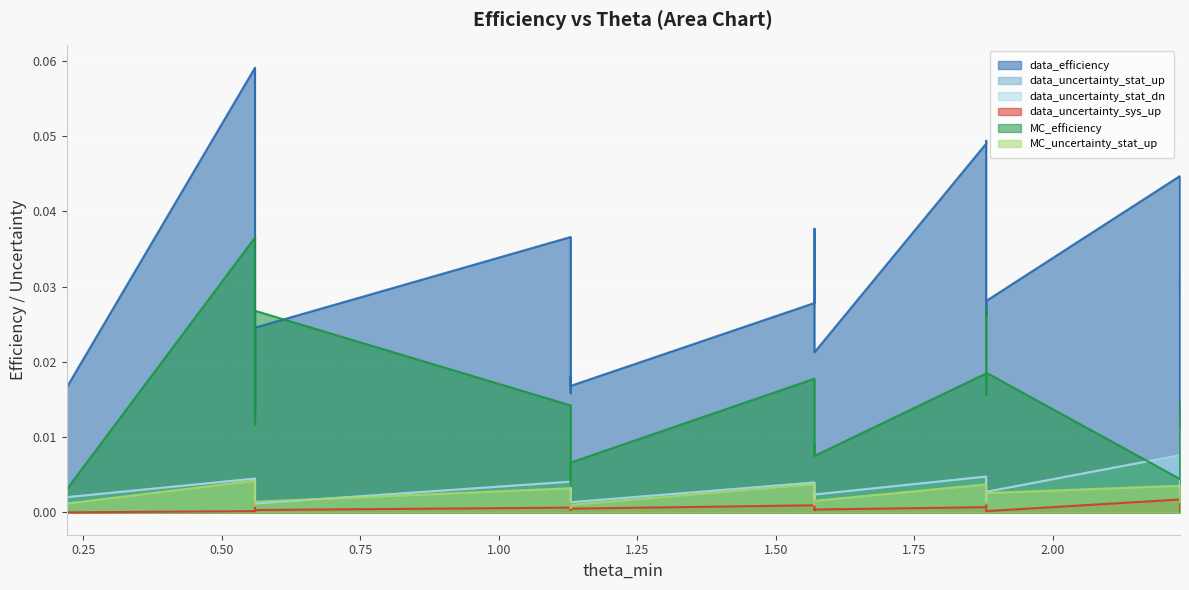

In MC_efficiency, how many points are higher than both neighbors (excluding endpoints)?

7